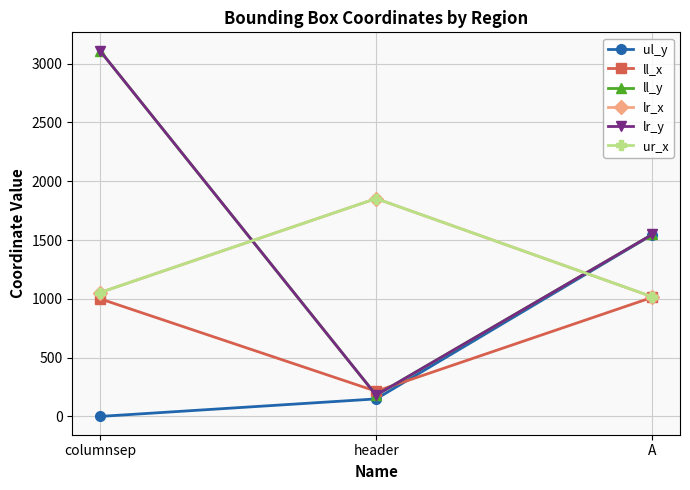

Reading right to left, list all the values displayed in this chart.

ul_y: 1546	149	0
ll_x: 1013	214	1001
ll_y: 1548	181	3111
lr_x: 1017	1853	1053
lr_y: 1548	181	3111
ur_x: 1017	1853	1053